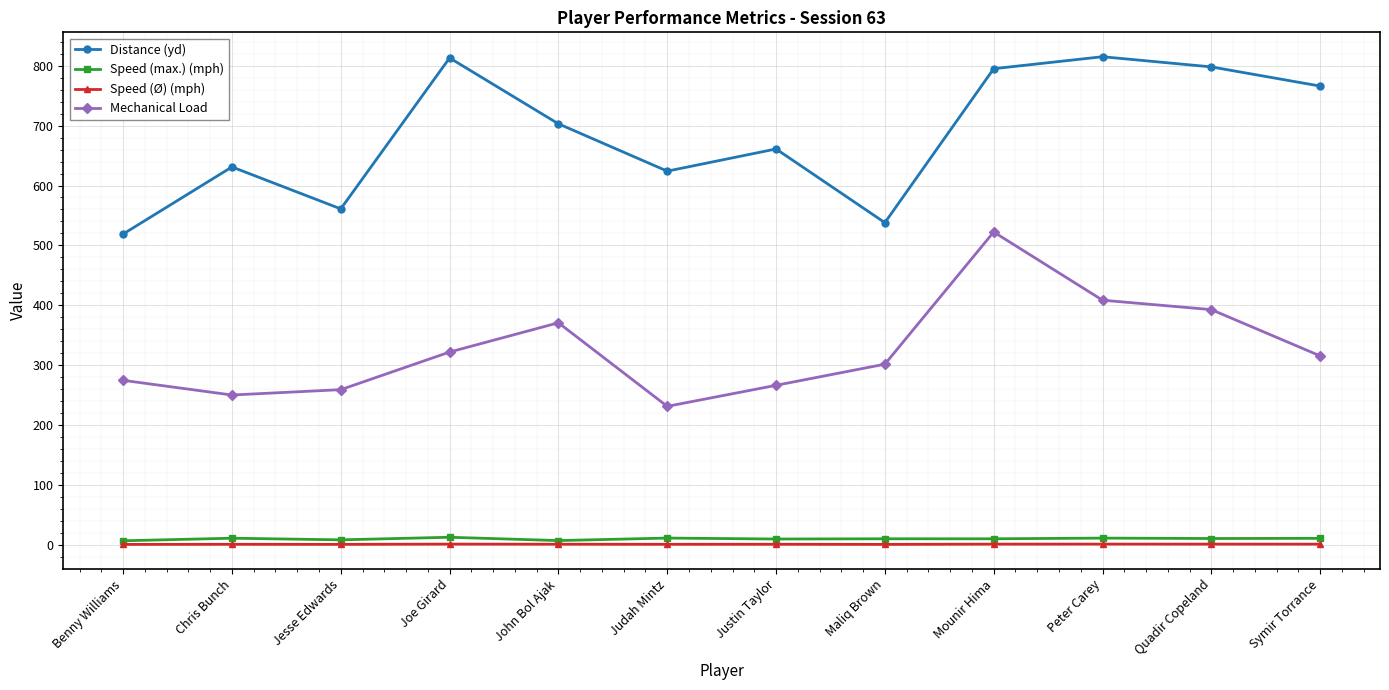

Is this an area chart (filled region under the line)?

No